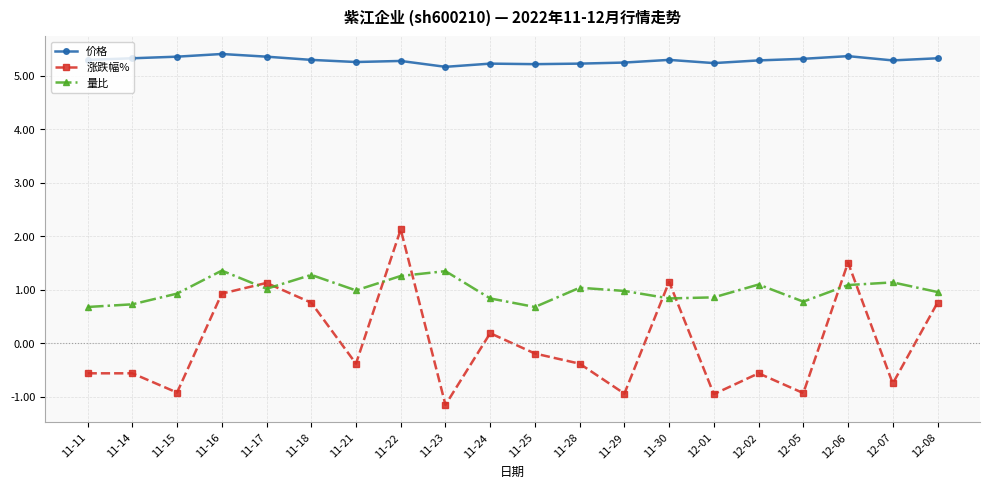

What is the maximum value for 价格?

5.4